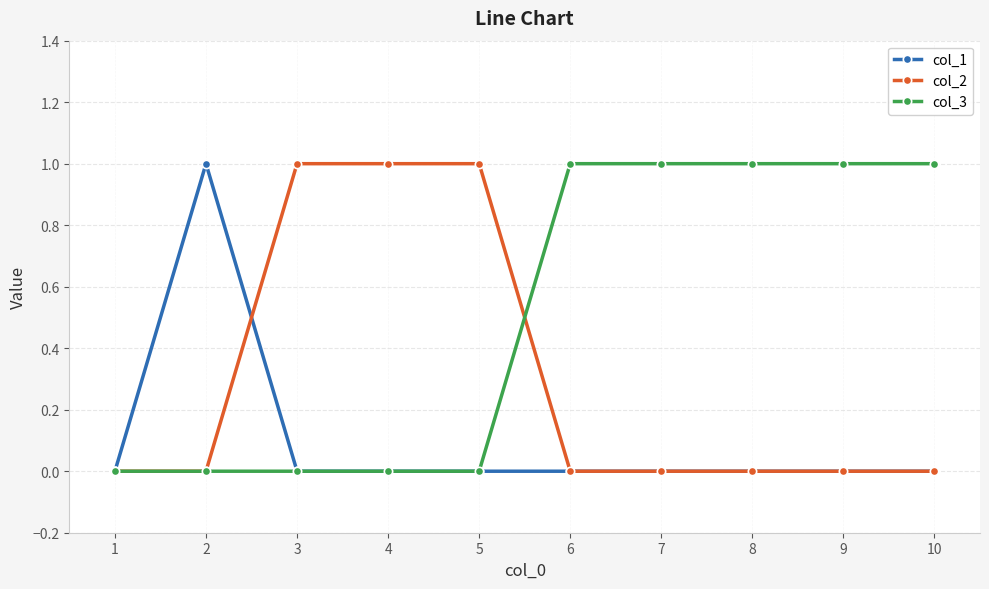

True or false: col_2 has a value of 0 at 6.

True